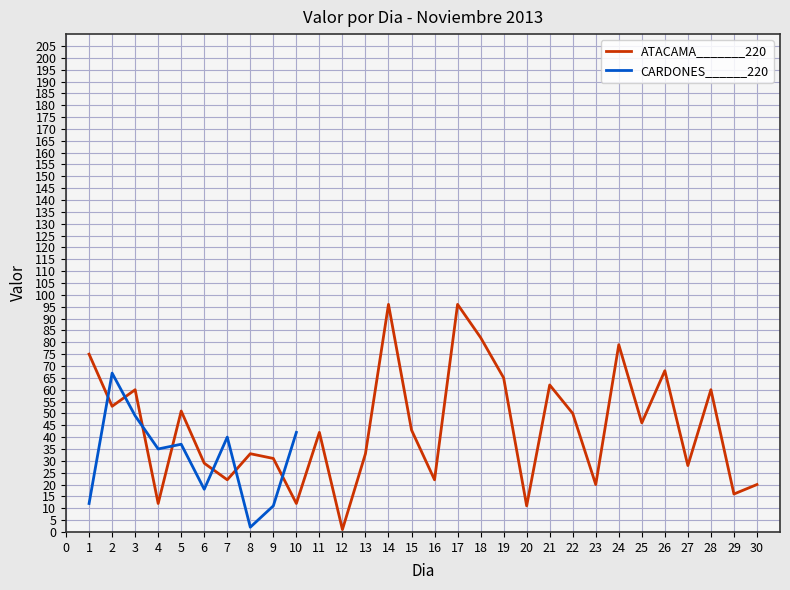

What is the change in value from 6 to 24?

+50